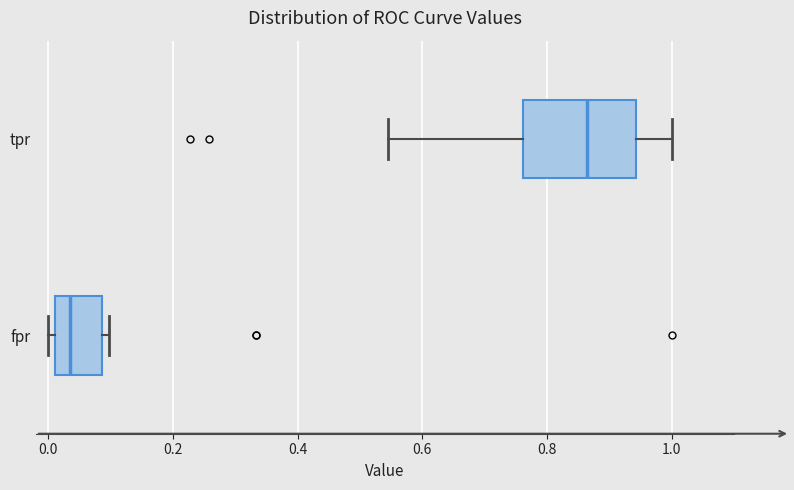

Reading bottom to top, read every box against the x-axis: the position of its median line, the range the box covers, and the ends of its whiskers. The values are not printed on the chart, so give them approximately, as read against the axis.

fpr: median 0.04, box 0.02 to 0.08, whiskers 0.00 to 0.10
tpr: median 0.86, box 0.76 to 0.94, whiskers 0.54 to 1.00